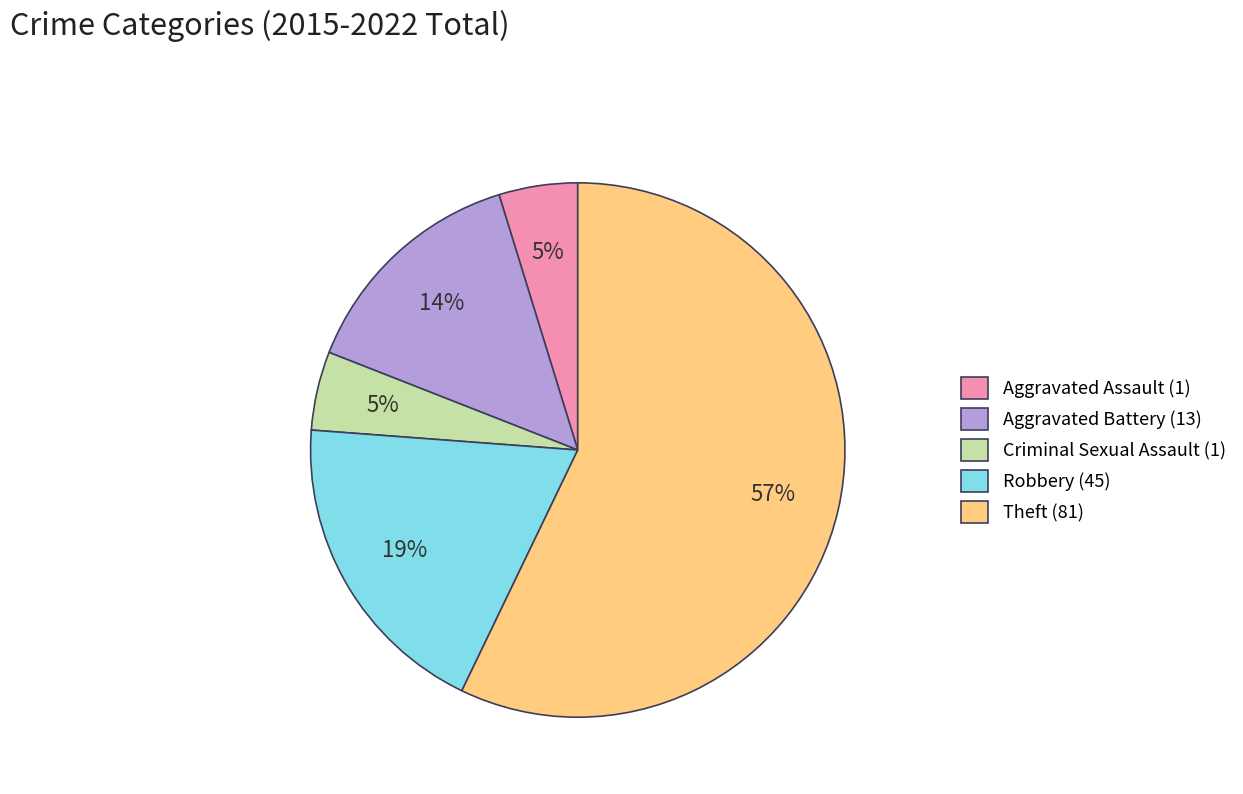

Is the sum of Aggravated Assault (1) and Aggravated Battery (13) greater than half?

No